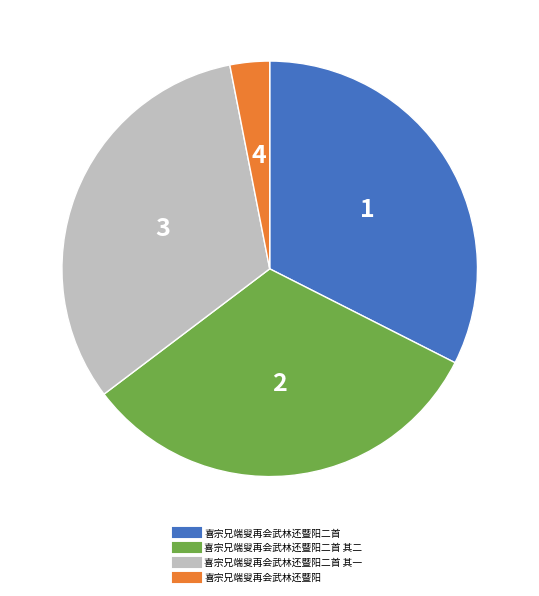

Is there any slice that represents more than half of the pie?

No